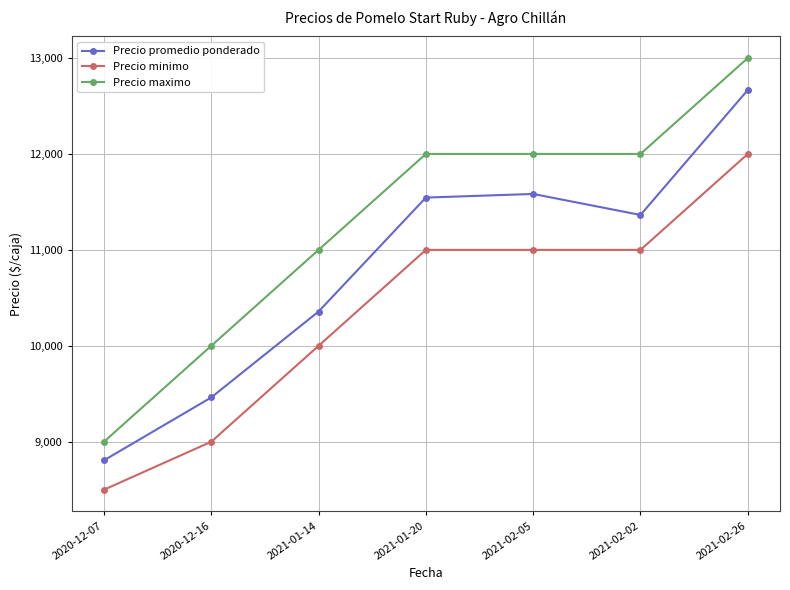

Rank the series by their average value, from highest to lowest.

Precio maximo, Precio promedio ponderado, Precio minimo